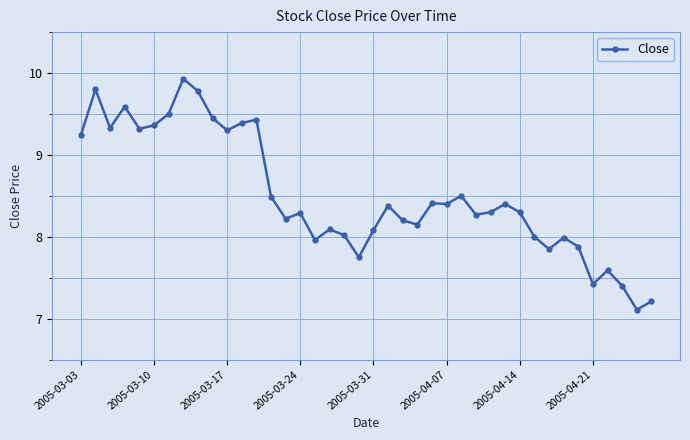

True or false: there are more than 0 points higher than both neighbors.

True